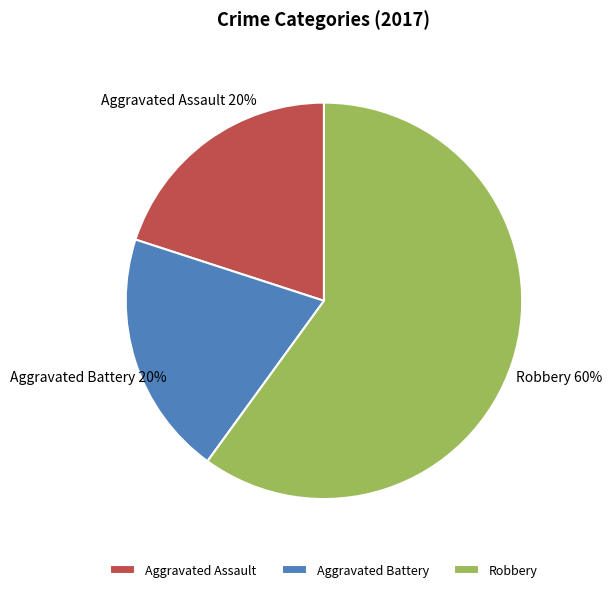

Do Aggravated Assault and Robbery together represent more than half of the pie?

Yes